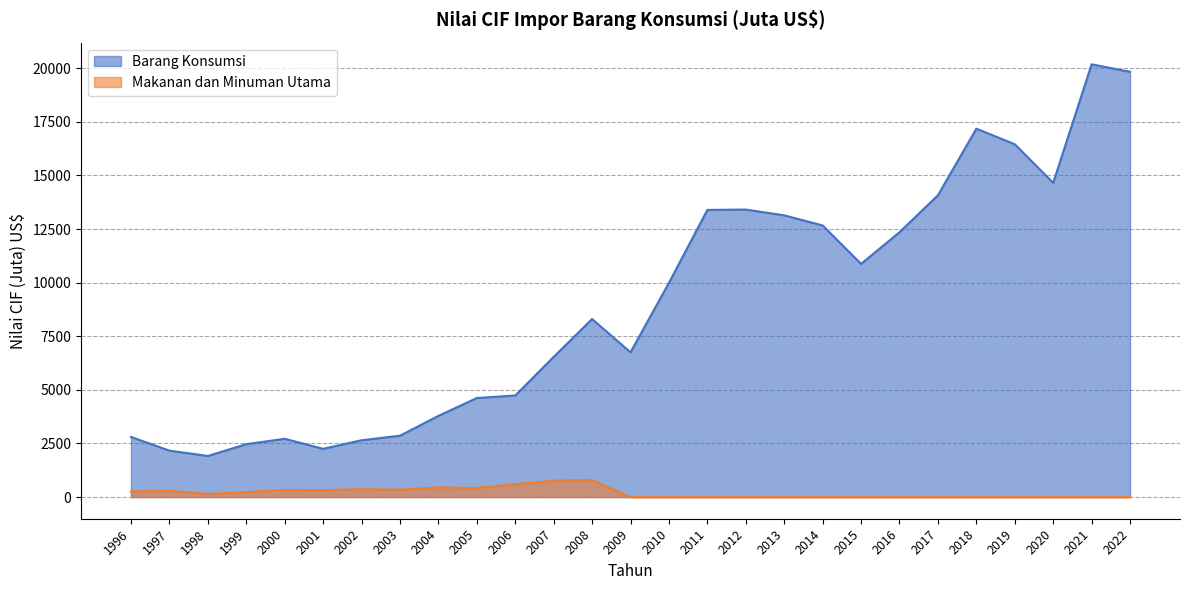

What is the sum of the Makanan dan Minuman Utama values at 2010 and 2006?

600.3